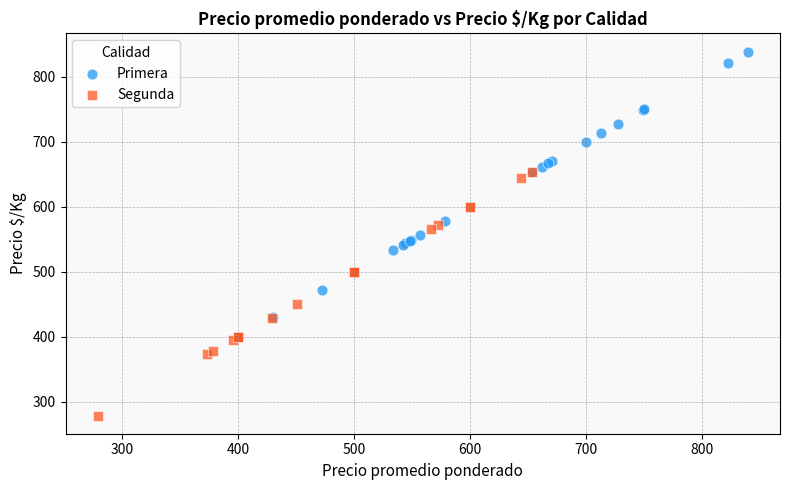

Which series contains the lowest Y value?

Segunda